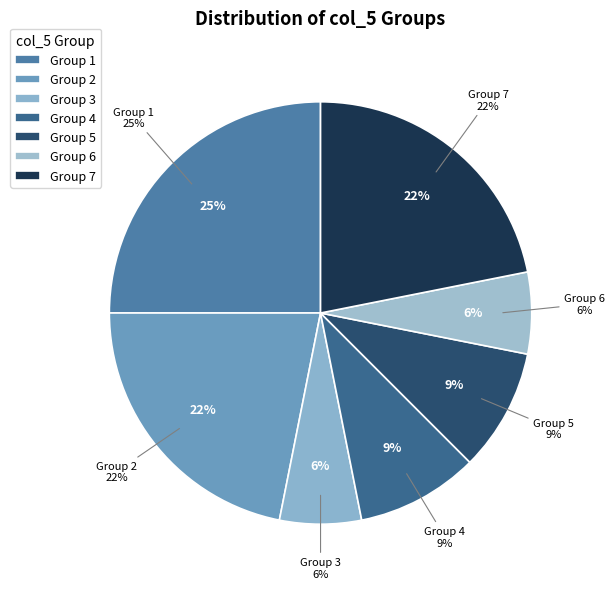

Count the number of slices in the pie.

7